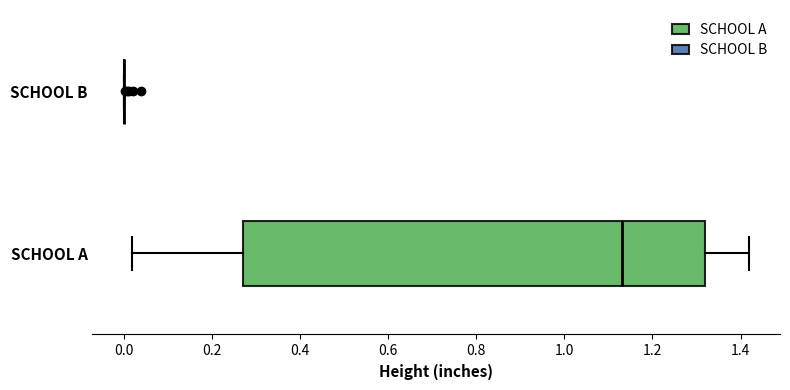

Comparing the boxes themselves (not the whiskers), which one is the widest?

SCHOOL A